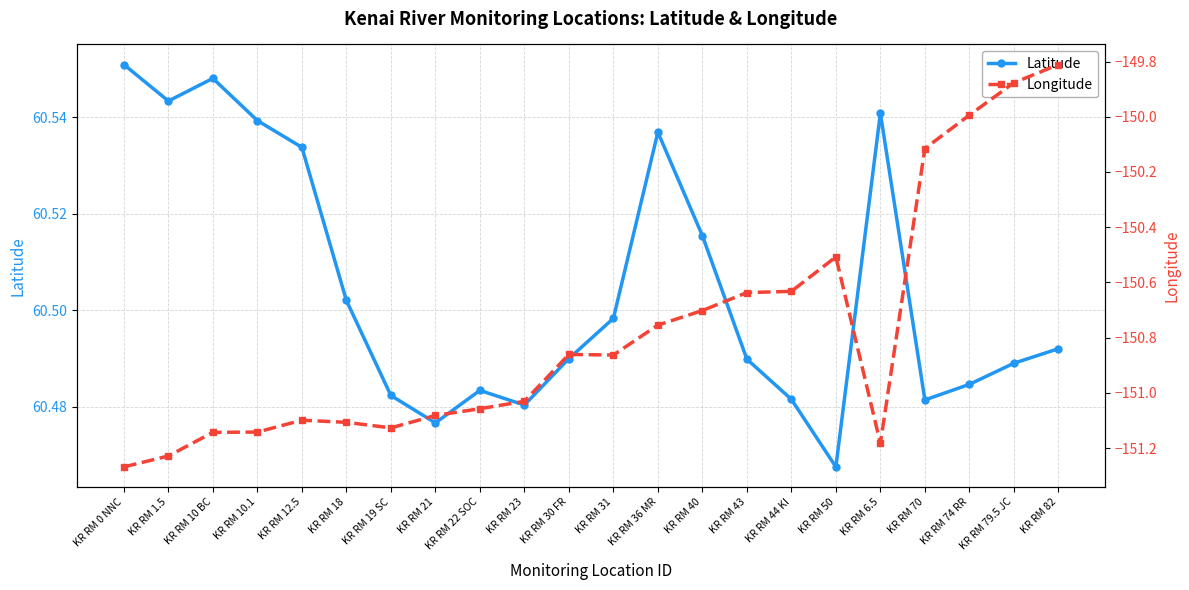

What is the value of the Longitude point at the 18th from the left?

-151.2